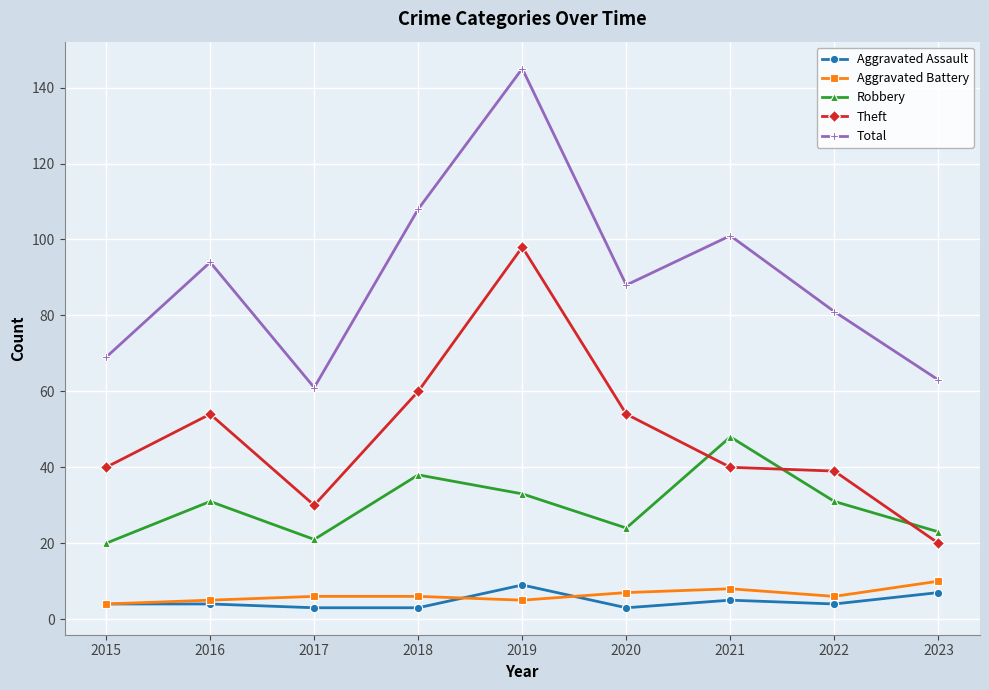

How many data points in Robbery are less than 31?

4